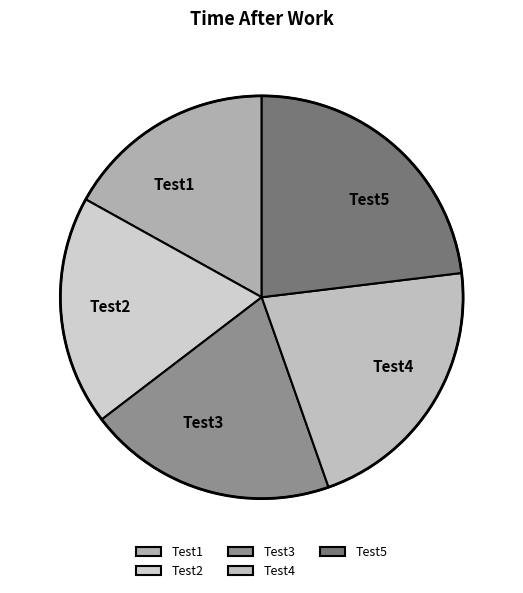

Is the sum of Test4 and Test1 greater than half?

No